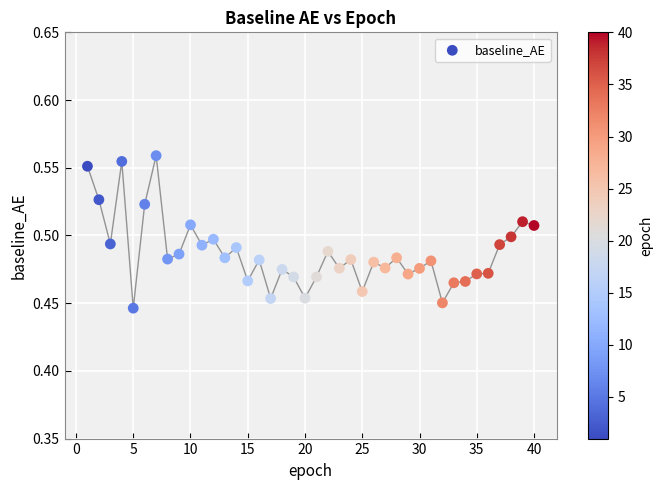

What is the range of X values (max minus min)?

39.0